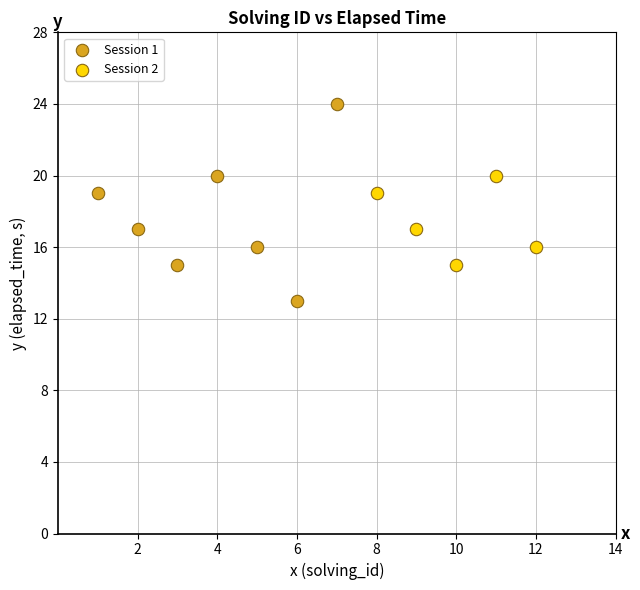

Which series contains the lowest Y value?

Session 1